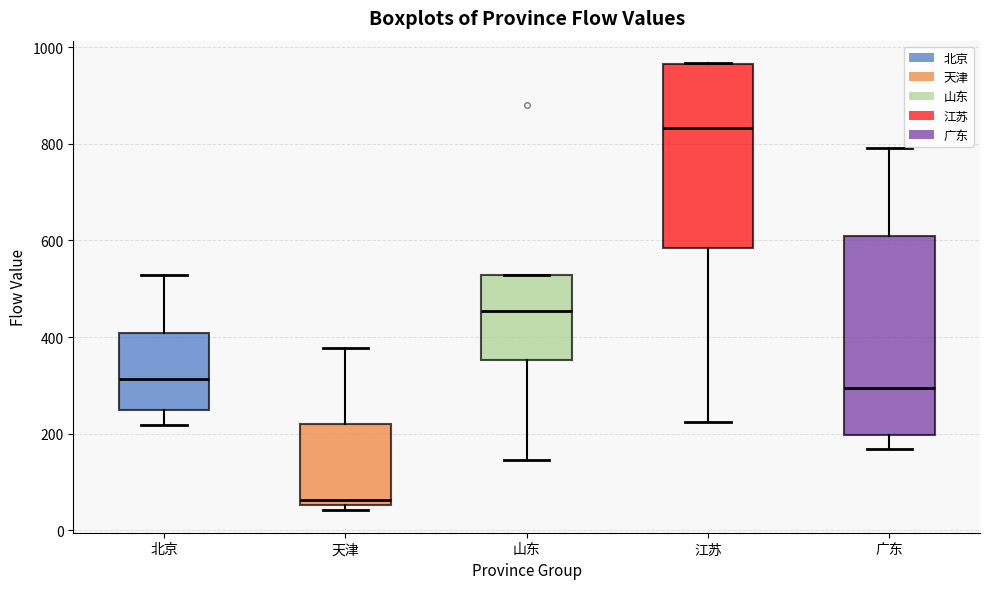

Which box's median line is the lowest?

天津